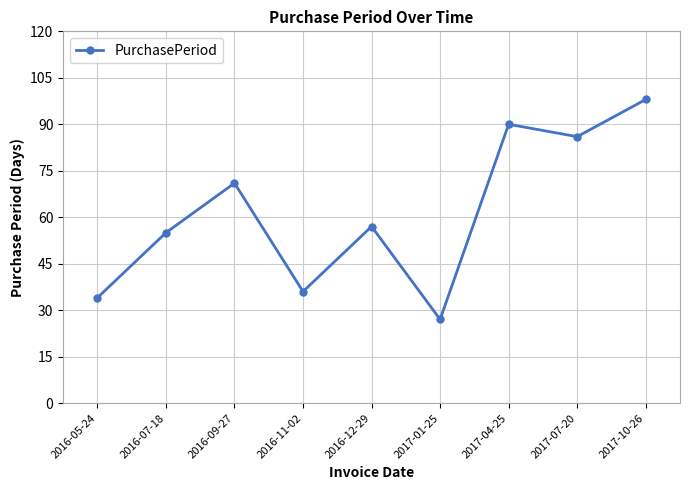

What is the change in value from 2017-04-25 to 2017-07-20?

-4